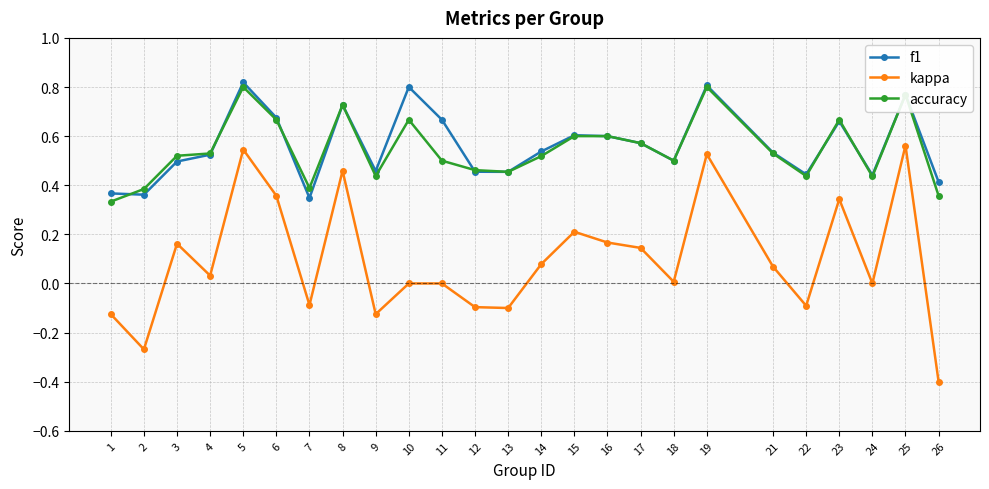

Count the number of data series in this chart.

3